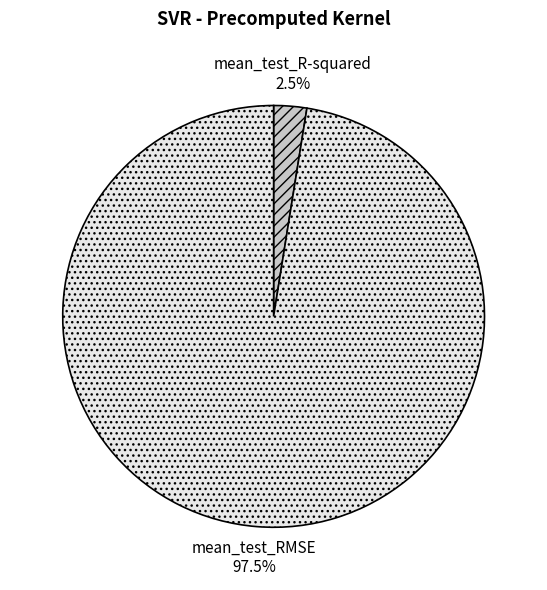

Count the number of slices in the pie.

2